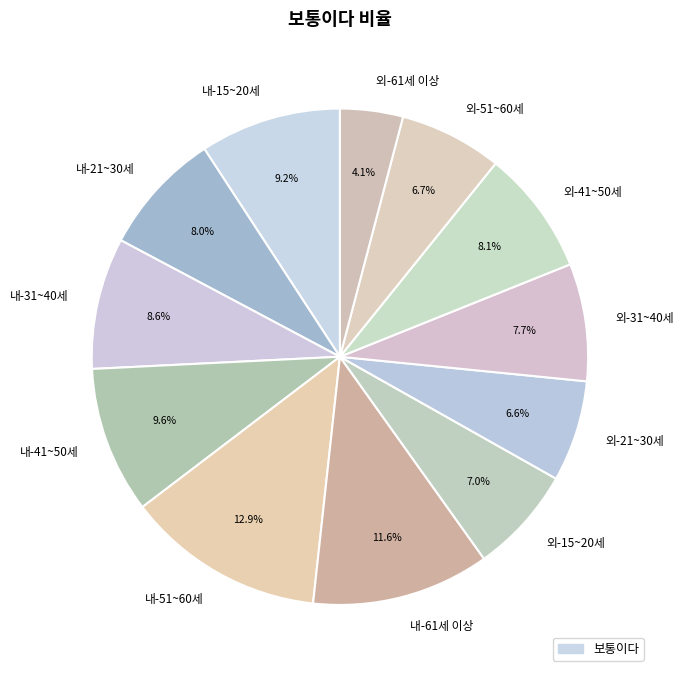

Is it true that 외-15~20세 is 1% of the pie?

False